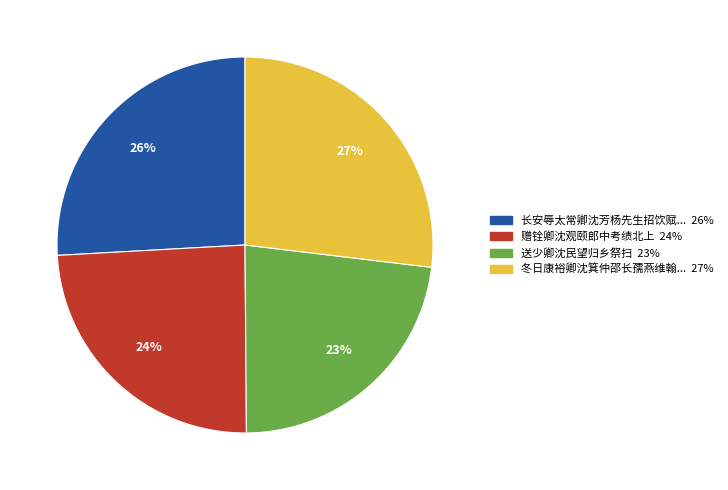

Count the number of slices in the pie.

4